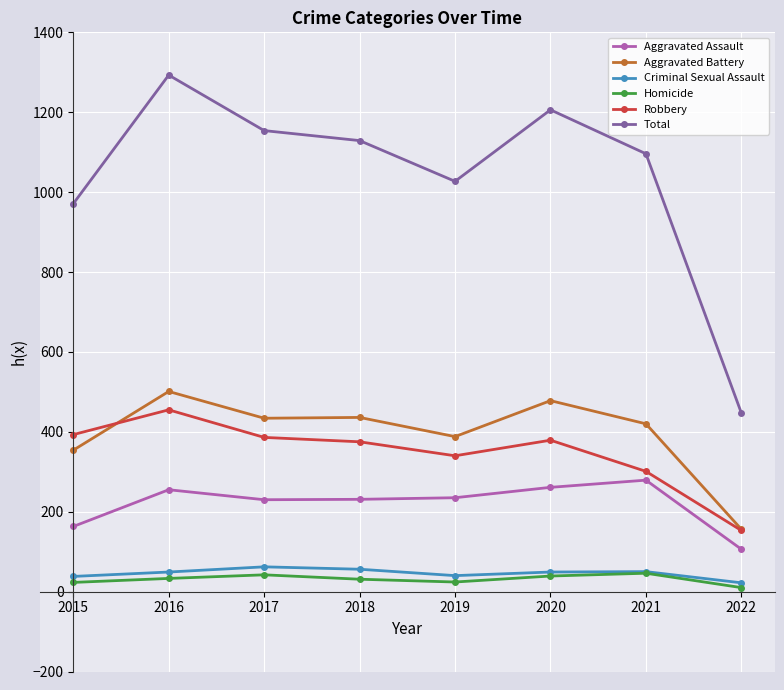

What are all the series names shown in the legend?

Aggravated Assault, Aggravated Battery, Criminal Sexual Assault, Homicide, Robbery, Total